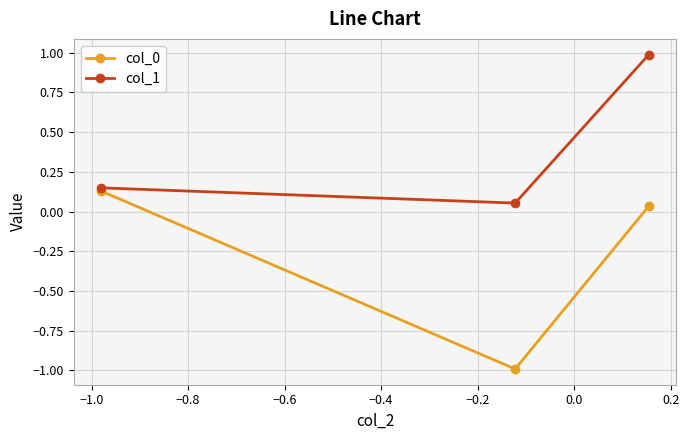

What is the minimum value shown in the chart?

-1.0